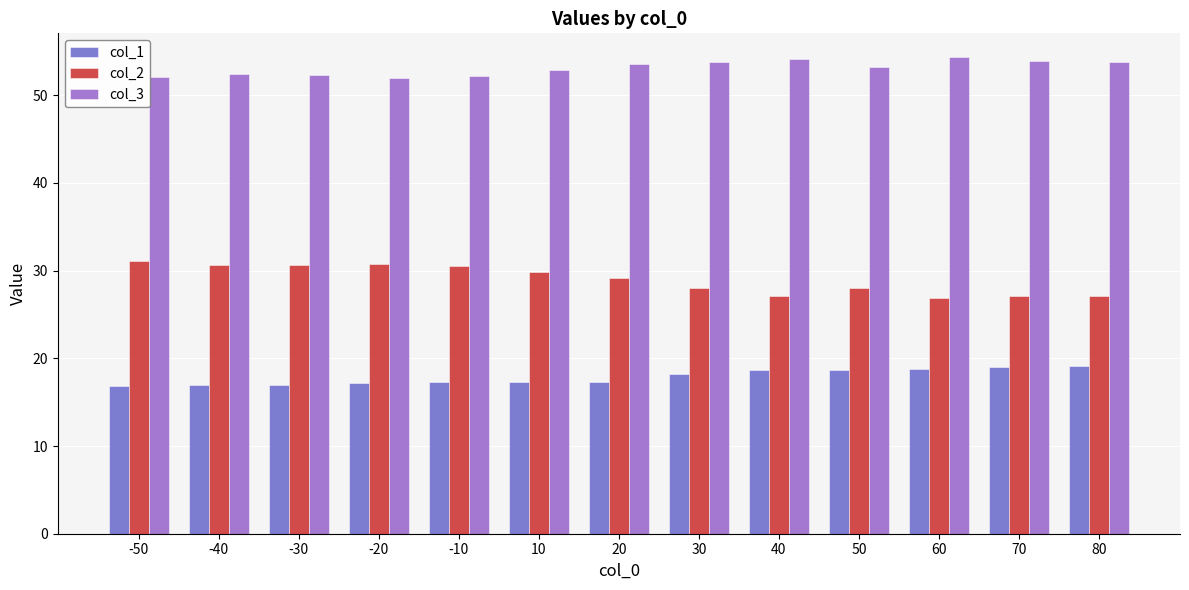

True or false: col_1 has a value of 16.8 at -50.

True